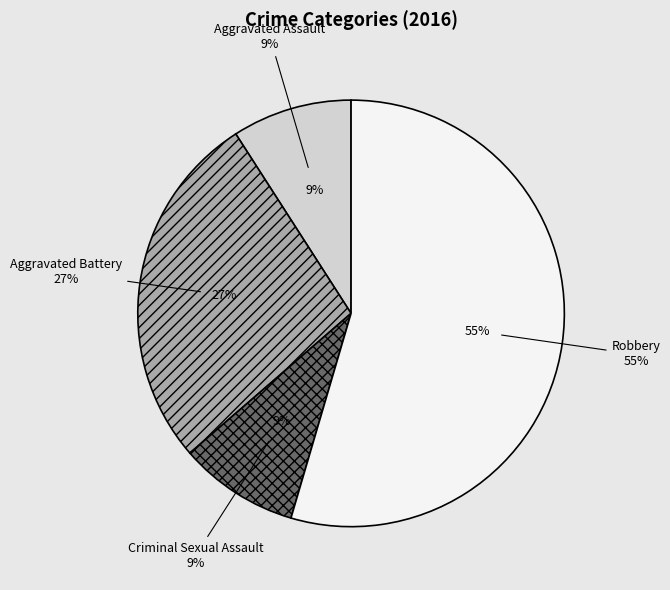

Approximately how many times larger is the value at Aggravated Battery compared to Robbery?

0.5